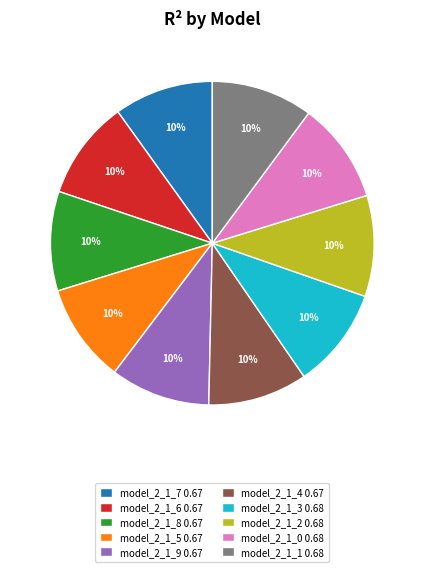

True or false: model_2_1_4 accounts for 1% of the total.

False